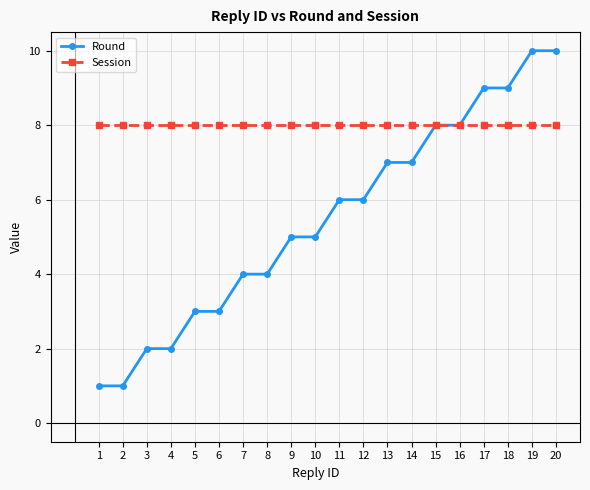

What are all the series names shown in the legend?

Round, Session